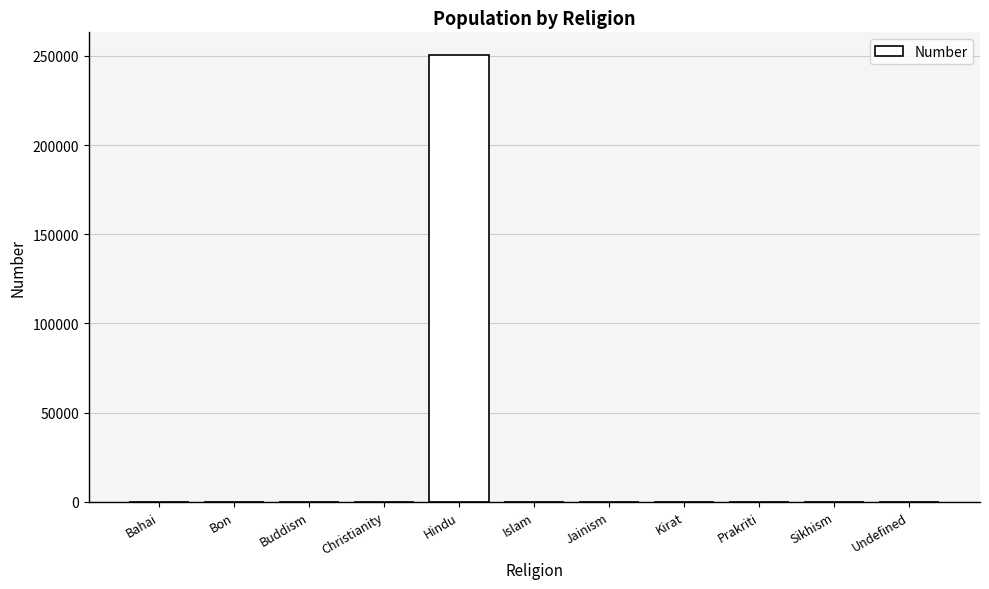

Count the number of categories in the chart.

11